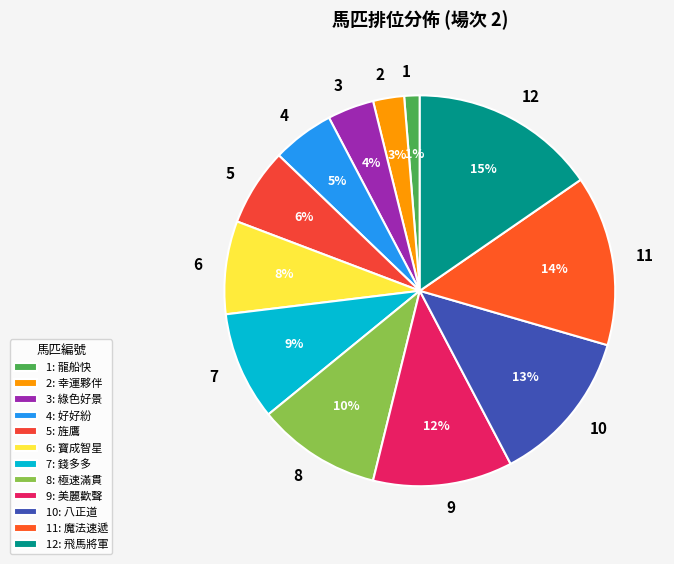

To the nearest percent, what percentage of the pie is 11?

14%